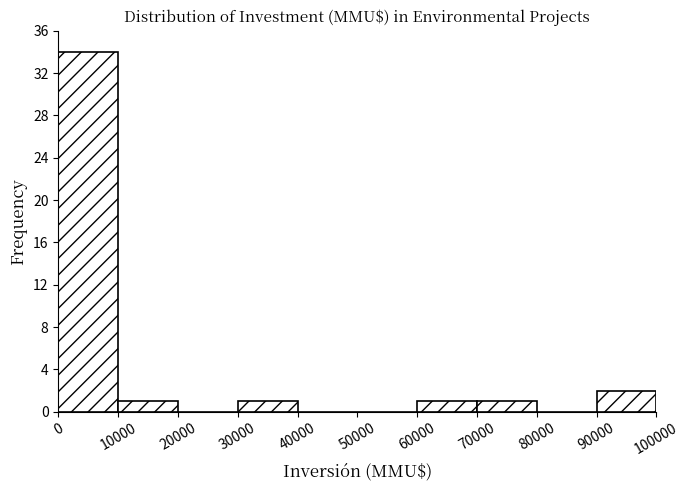

Reading left to right, list every bar in this chart as the range it spans on the x-axis followed by its height. The values are not printed on the chart, so give them approximately, as read against the axis.

0 to 10000: 34
10000 to 20000: 1
20000 to 30000: 0
30000 to 40000: 1
40000 to 50000: 0
50000 to 60000: 0
60000 to 70000: 1
70000 to 80000: 1
80000 to 90000: 0
90000 to 100000: 2